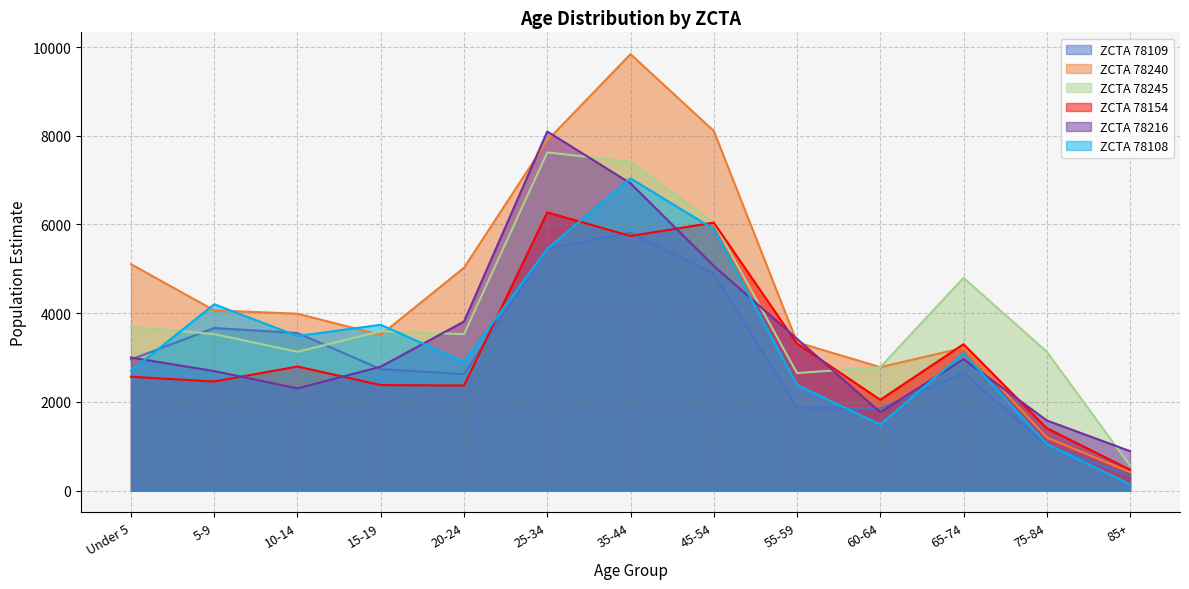

The value of ZCTA 78108 at 20-24 is 1553. True or false?

False